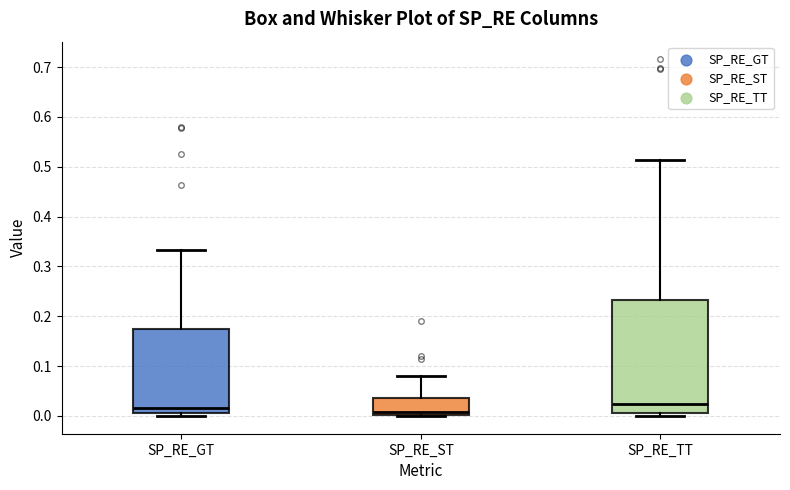

Reading left to right, read every box against the y-axis: the position of its median line, the range the box covers, and the ends of its whiskers. The values are not printed on the chart, so give them approximately, as read against the axis.

SP_RE_GT: median 0.02, box 0.01 to 0.17, whiskers 0.00 to 0.33
SP_RE_ST: median 0.01, box 0.00 to 0.04, whiskers 0.00 to 0.08
SP_RE_TT: median 0.02, box 0.01 to 0.23, whiskers 0.00 to 0.51